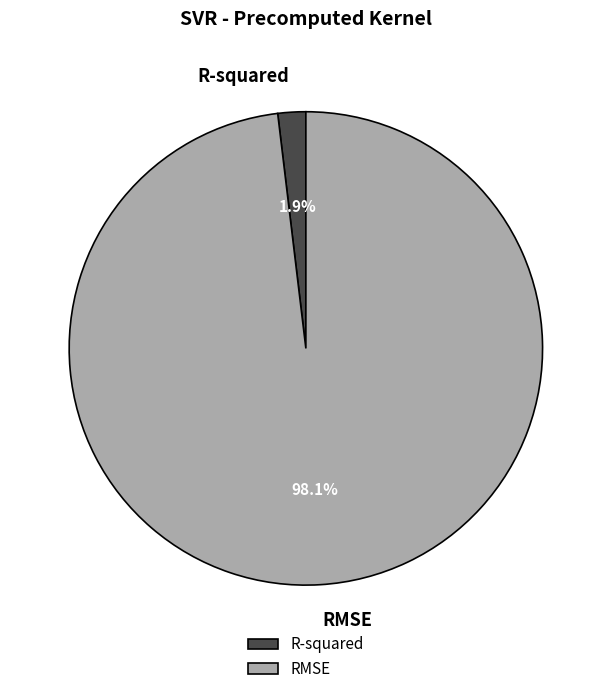

How many slices are in this pie chart?

2